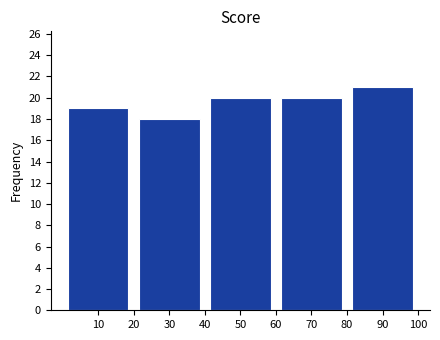

Reading left to right, list every bar in this chart as the range it spans on the x-axis followed by its height. The values are not printed on the chart, so give them approximately, as read against the axis.

0 to 20: 19
20 to 40: 18
40 to 60: 20
60 to 80: 20
80 to 100: 21